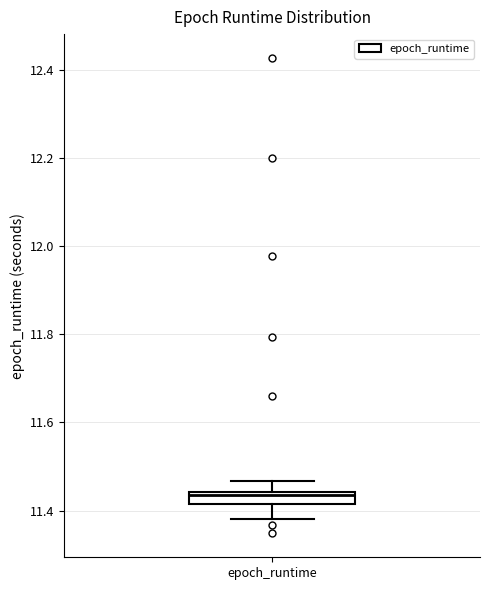

Where does the upper whisker of the box for epoch_runtime end on the y-axis? The values are not printed on the chart, so give them approximately, as read against the axis.

11.46